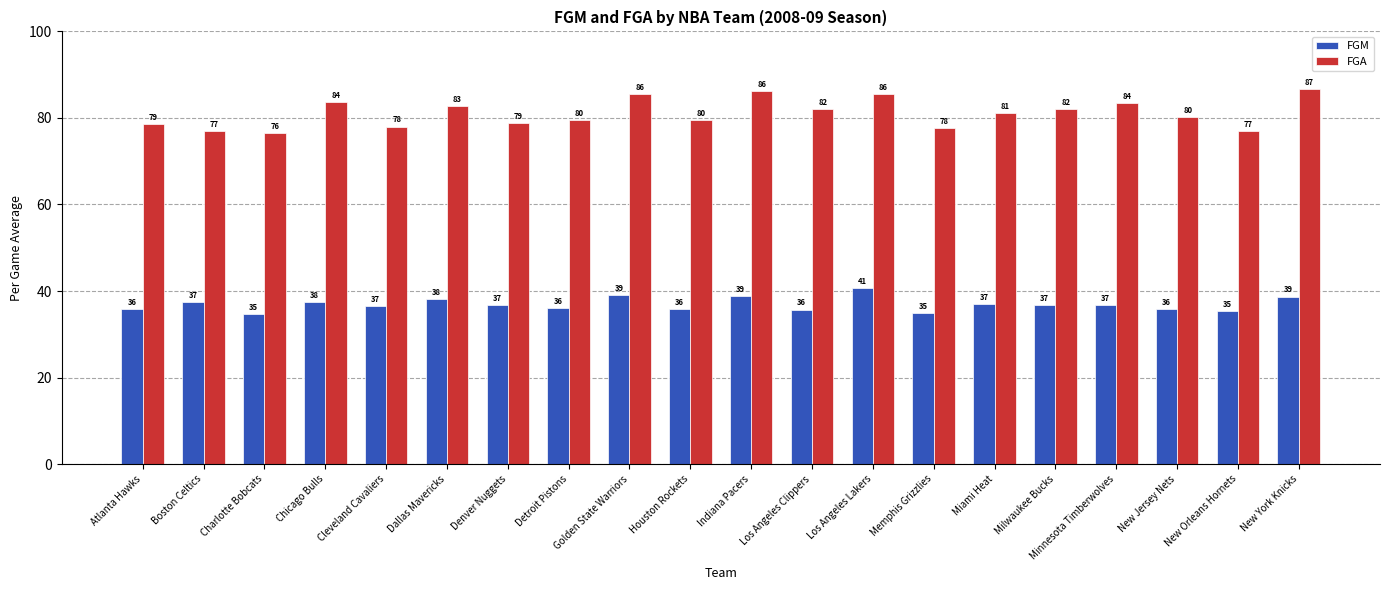

What is the smallest value displayed?

34.7